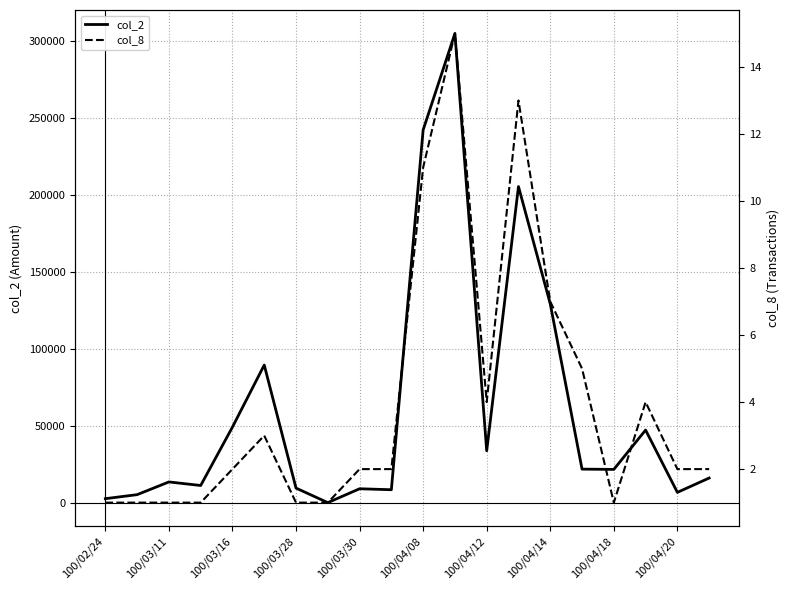

The col_8 series shows 4 at 100/04/12. True or false?

True